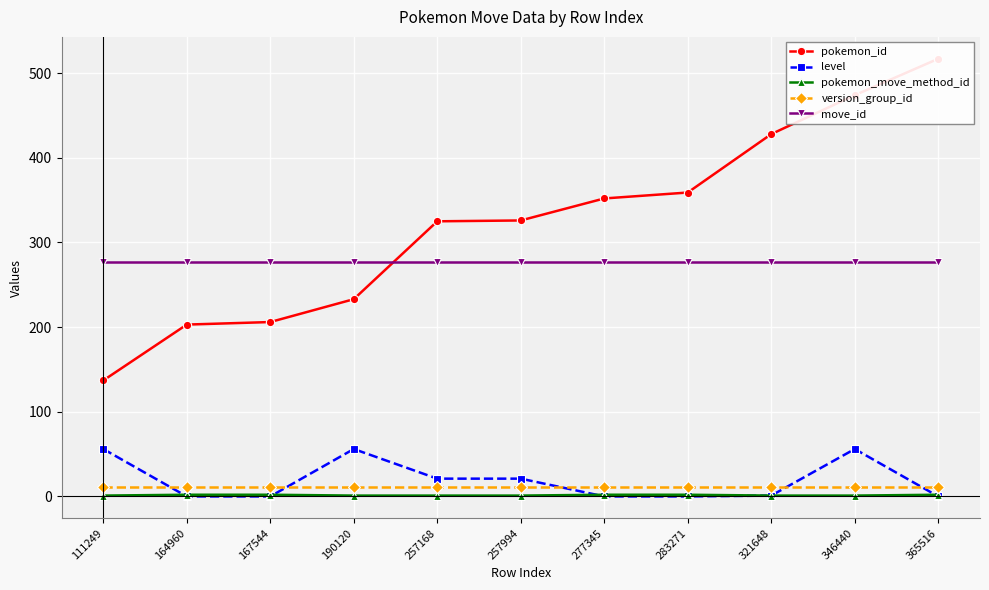

Which label corresponds to the smallest value in the chart?

164960